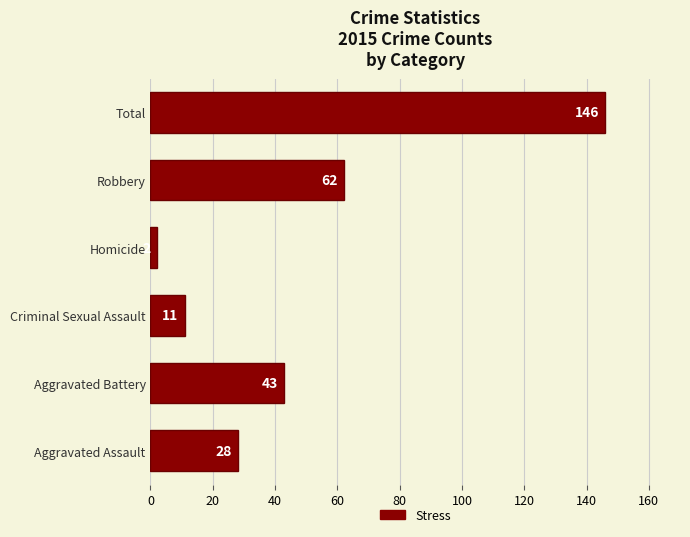

What is the change in value from Aggravated Assault to Criminal Sexual Assault?

-17